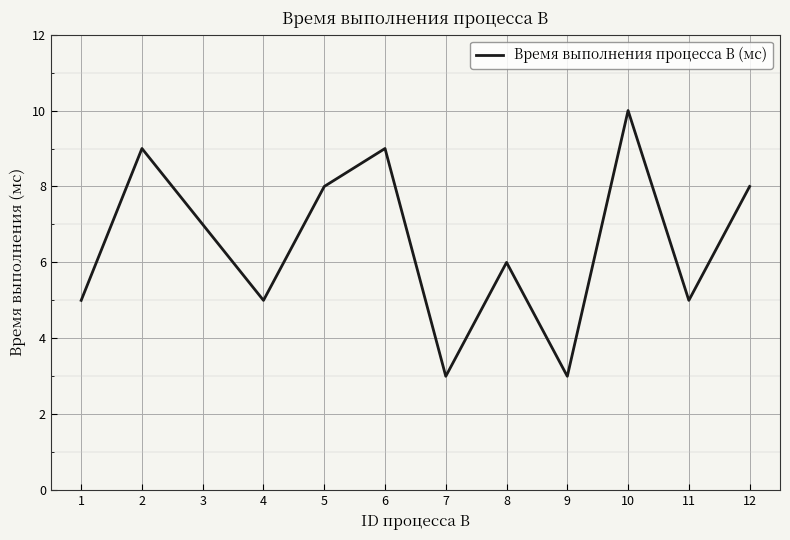

Where is the data nearest to the value 6?

8